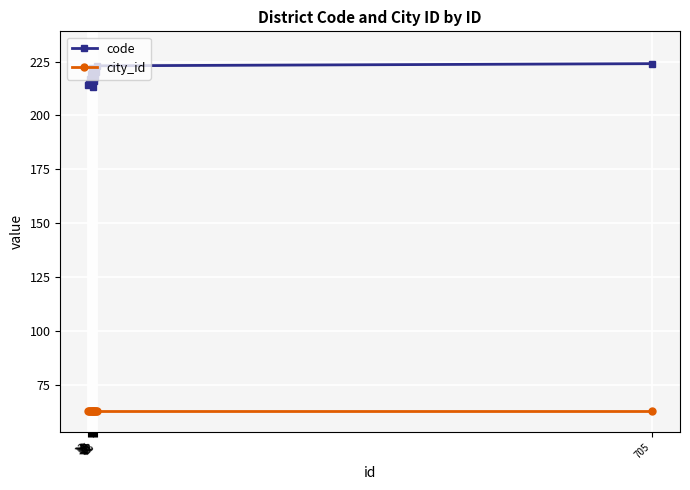

What is the minimum value for city_id?

63